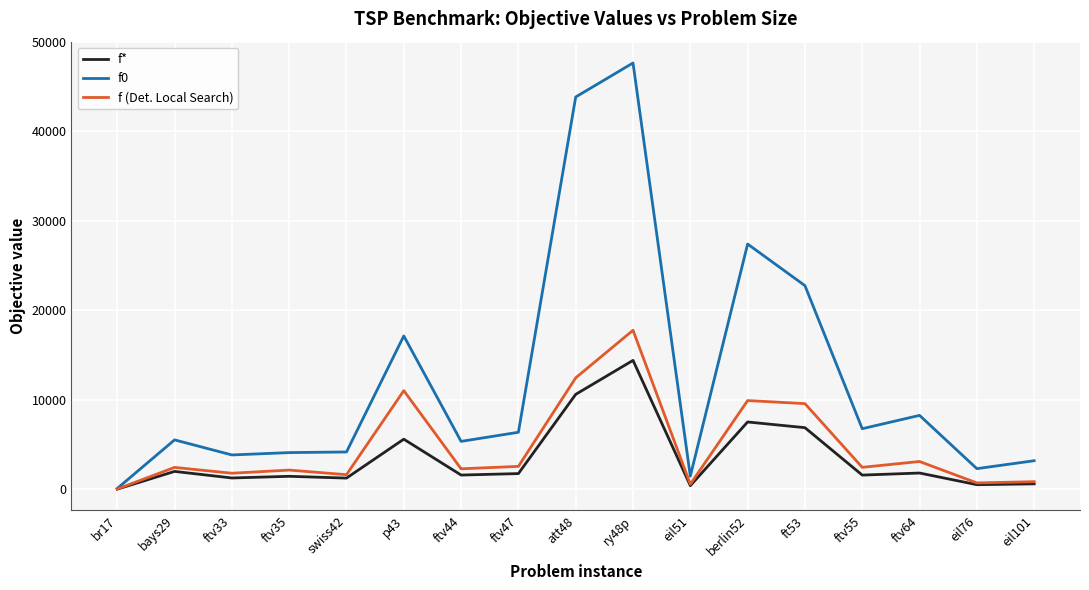

The value of f* at ftv44 is 1613.0. True or false?

True